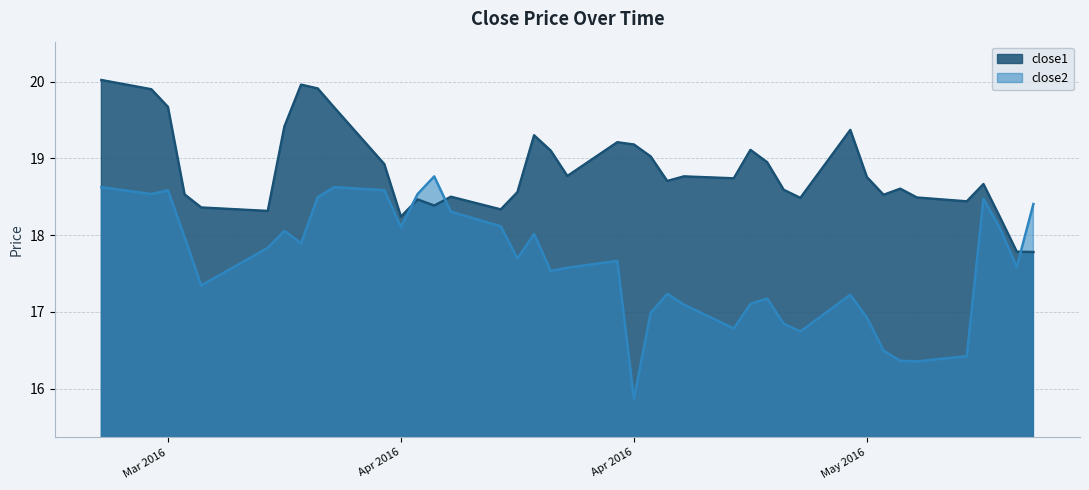

True or false: close1 has more than 2 points higher than both neighbors.

True